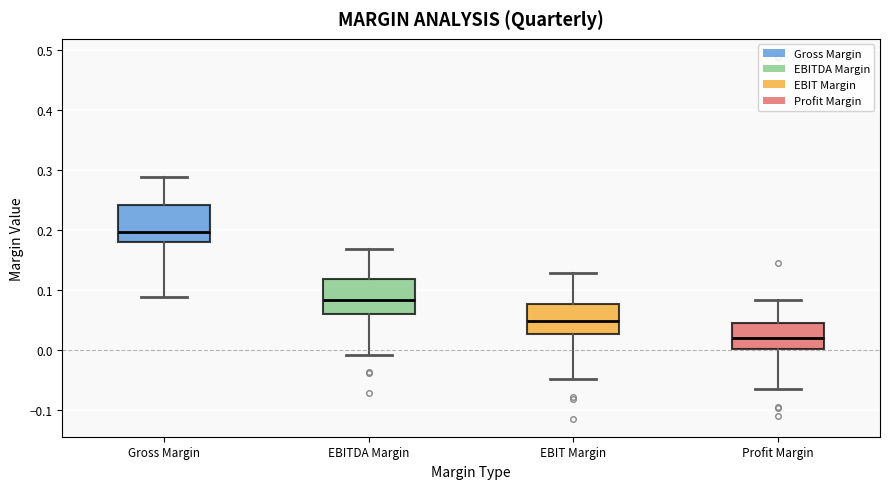

Where does the upper whisker of the box for Profit Margin end on the y-axis? The values are not printed on the chart, so give them approximately, as read against the axis.

0.08